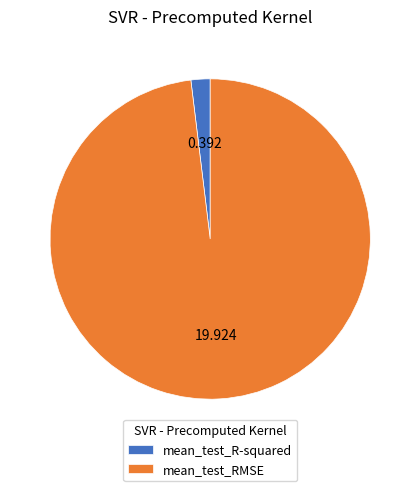

Combined, do mean_test_RMSE and mean_test_R-squared account for over 50%?

Yes